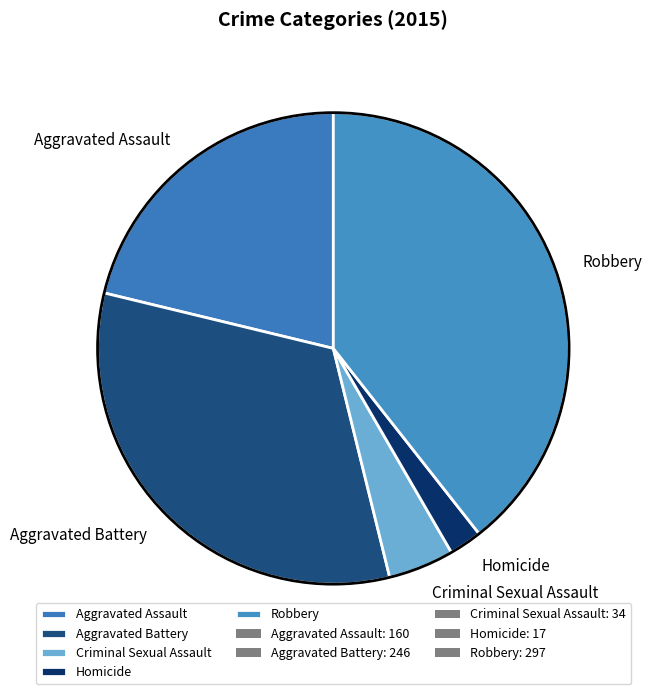

What is the ratio of the value at Criminal Sexual Assault to the value at Homicide?

2.0